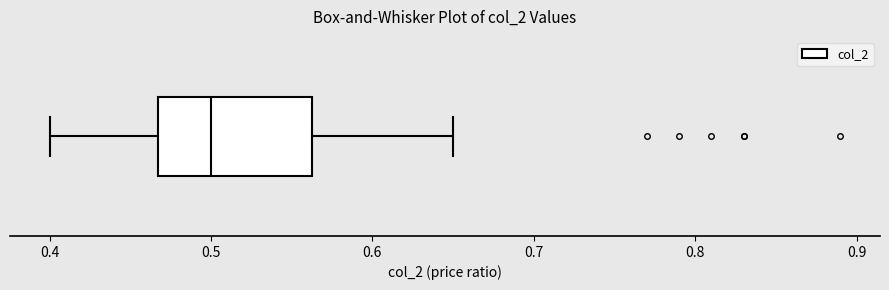

Where does the median line of the box sit on the x-axis? The values are not printed on the chart, so give them approximately, as read against the axis.

0.50